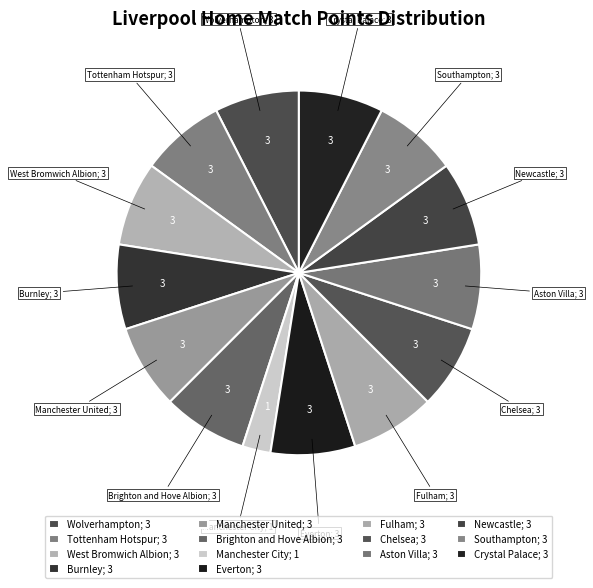

To the nearest percent, what portion does Brighton and Hove Albion represent?

8%